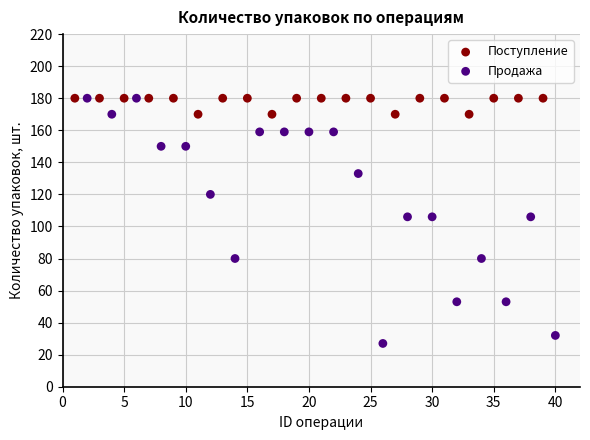

Which series reaches the minimum Y coordinate?

Продажа